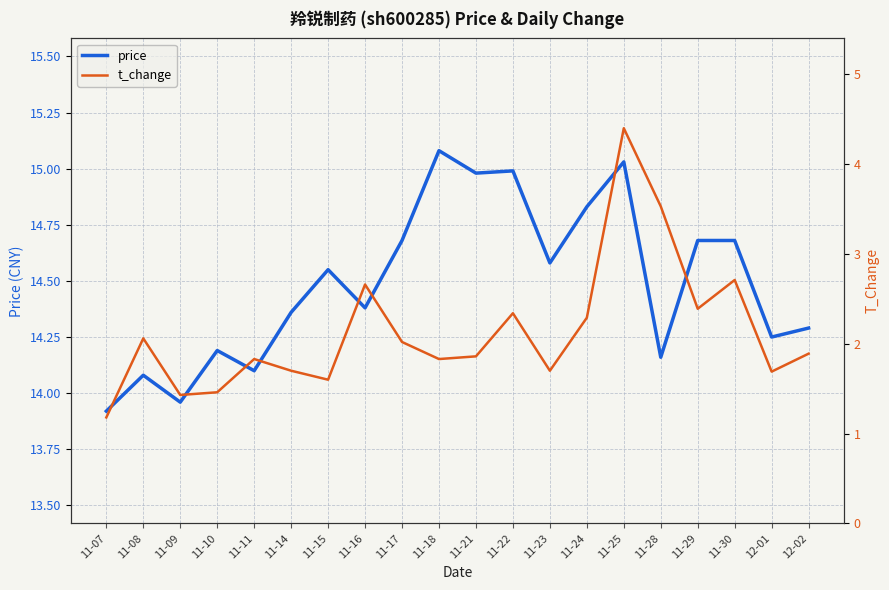

List the series in order of their overall mean, lowest first.

t_change, price